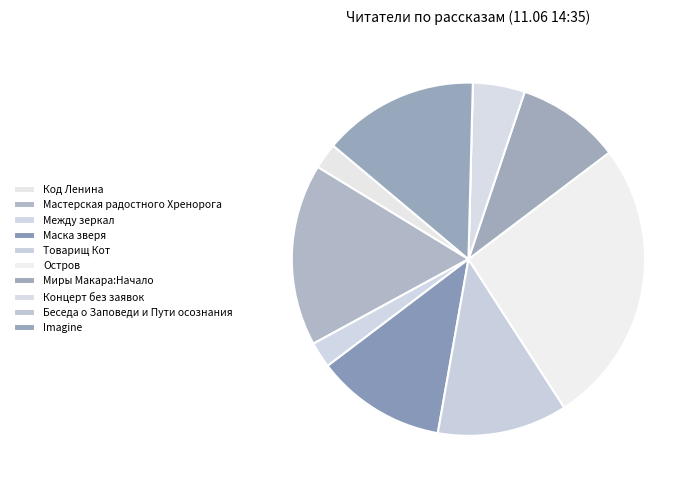

Rank the categories by value from highest to lowest.

Остров, Мастерская радостного Хренорога, Imagine, Маска зверя, Товарищ Кот, Миры Макара:Начало, Концерт без заявок, Код Ленина, Между зеркал, Беседа о Заповеди и Пути осознания